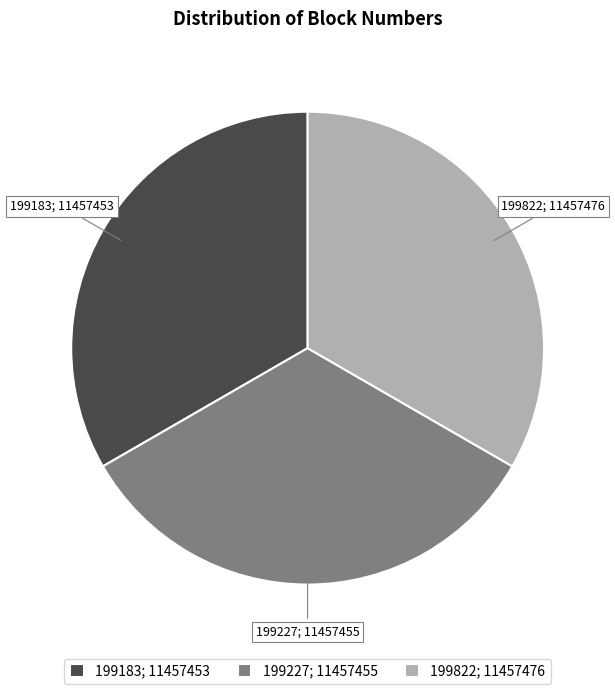

Is it true that 199227; 11457455 is 33% of the pie?

True